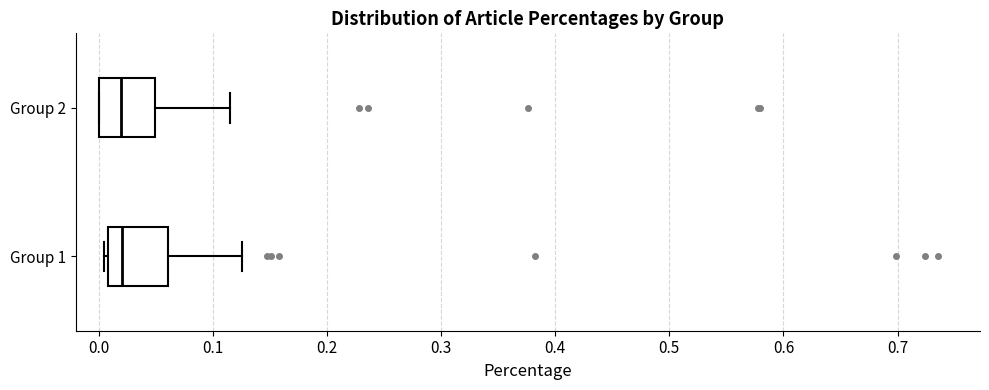

Reading bottom to top, transcribe this box plot: for each box, give where its median line is, the range the box spans, and where its two whiskers end, as read against the x-axis. The values are not printed on the chart, so give them approximately, as read against the axis.

Group 1: median 0.02, box 0.01 to 0.06, whiskers 0.00 to 0.13
Group 2: median 0.02, box 0.00 to 0.05, whiskers 0.00 to 0.12